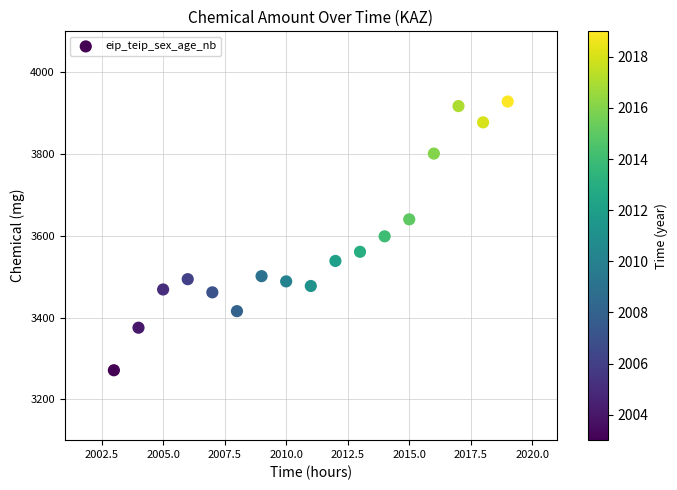

What is the range of X values (max minus min)?

16.0